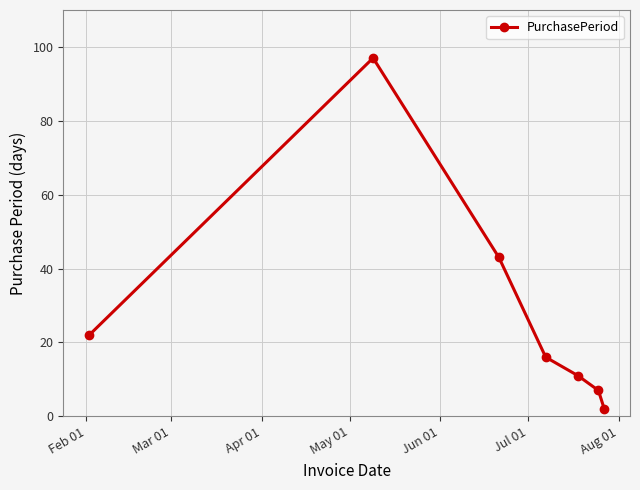

What is the average value?

28